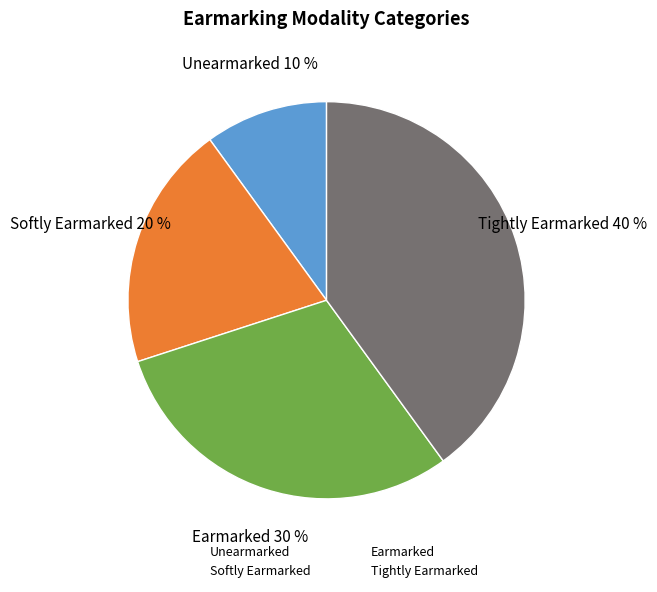

Between Tightly Earmarked and Softly Earmarked, which is larger?

Tightly Earmarked